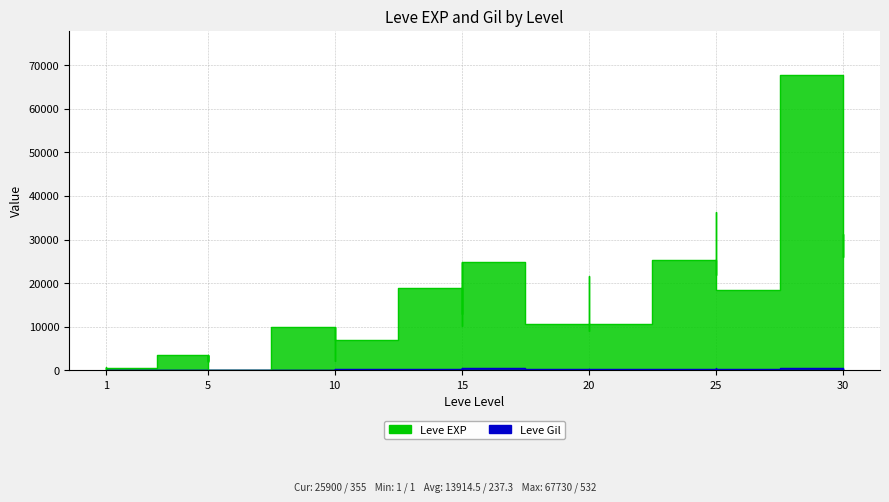

At 10, list the series in order from smallest to largest.

Leve Gil, Leve EXP